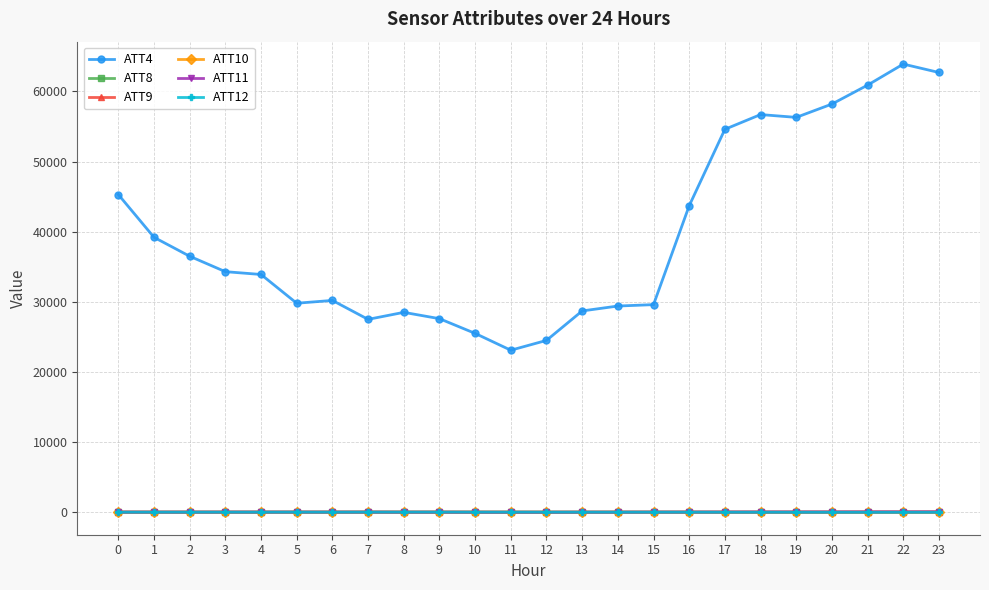

Which series has the largest range (max minus min)?

ATT4